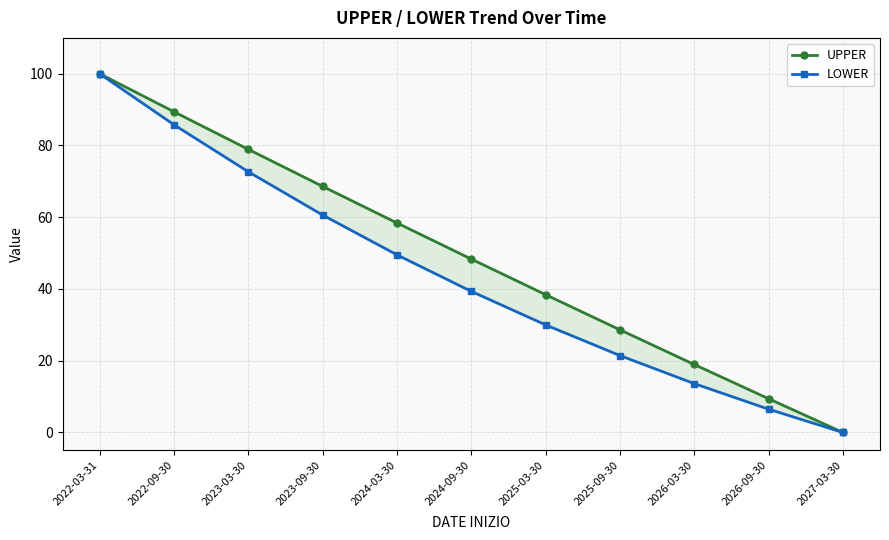

Is it true that UPPER equals 19.0 at 2026-03-30?

True